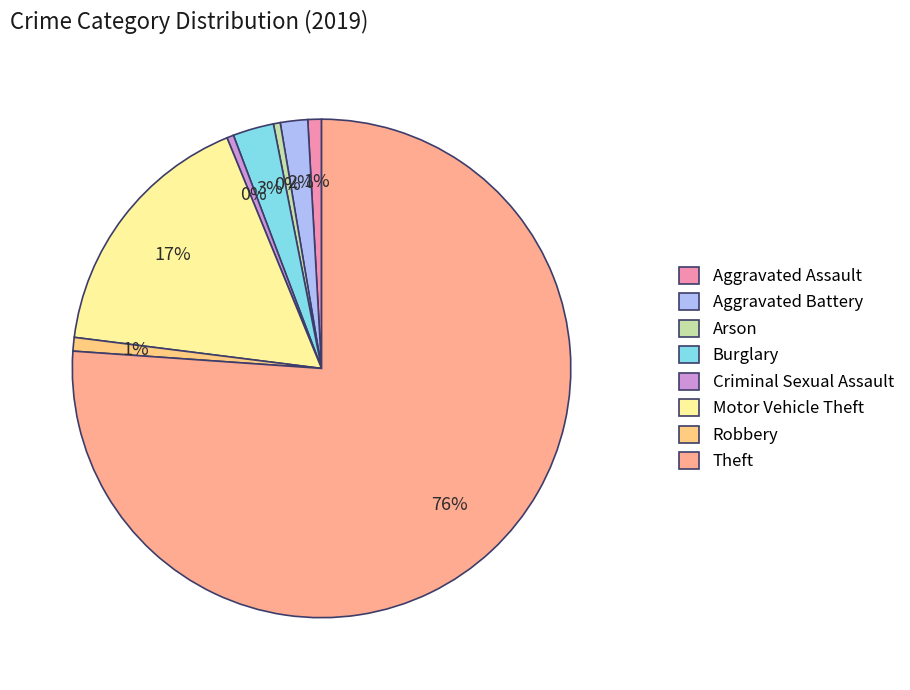

Count the number of slices in the pie.

8